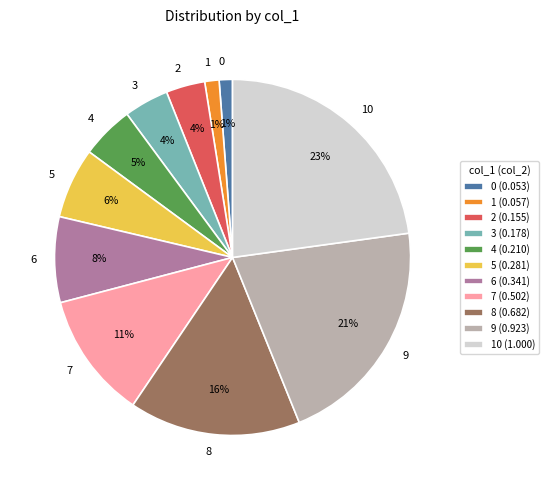

How many slices are in this pie chart?

11